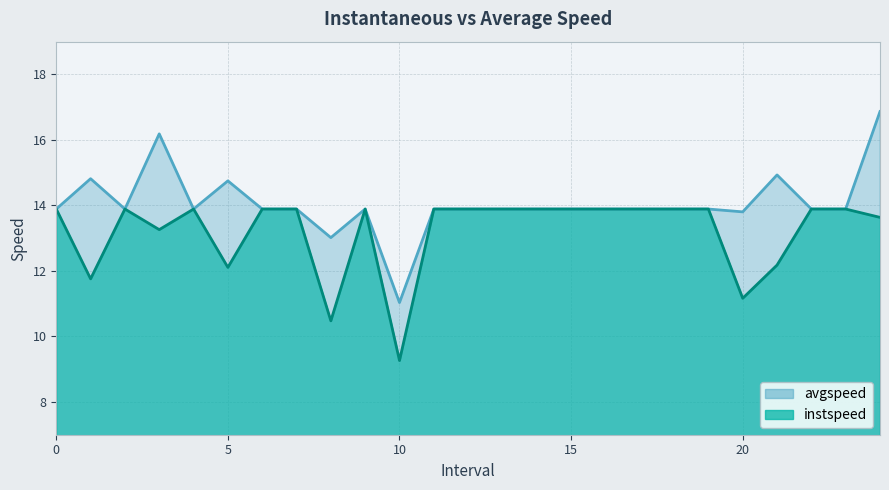

In instspeed, how many points are higher than both neighbors (excluding endpoints)?

3